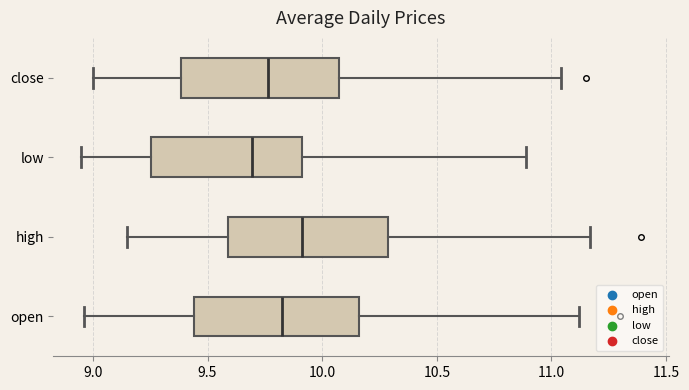

Which box's median line is the furthest to the left?

low